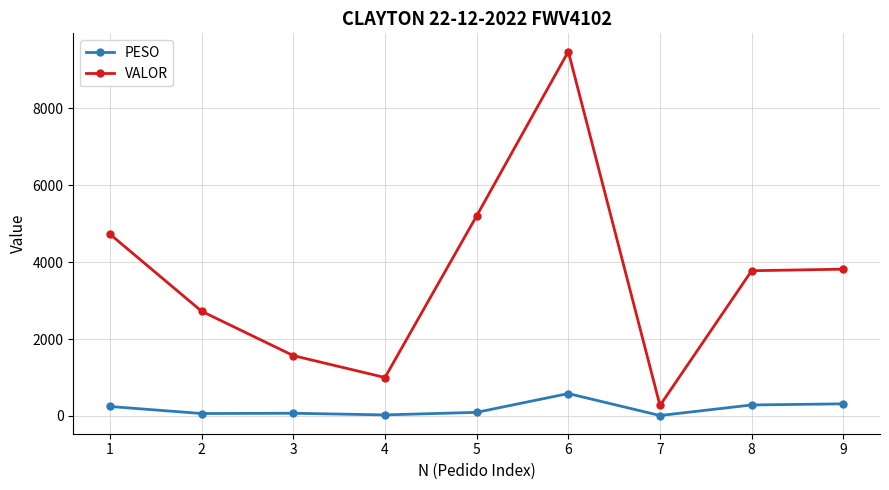

What is the difference between the second highest and second lowest values in the PESO series?

287.3